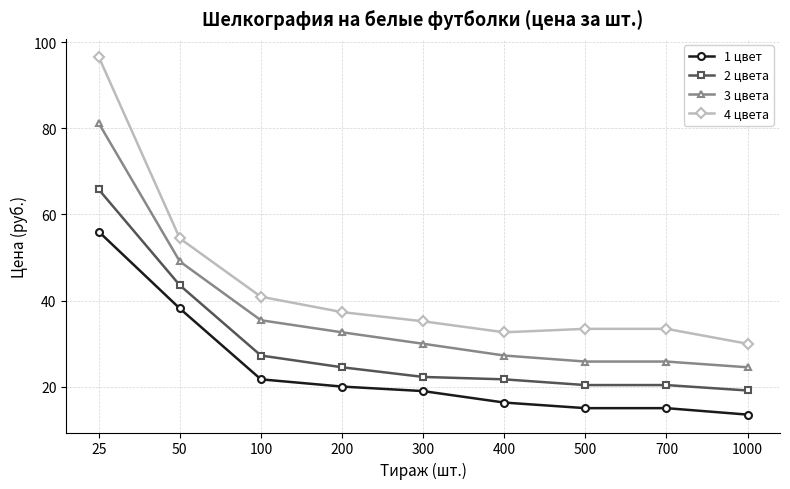

True or false: 1 цвет has more than 1 interior local peaks.

False